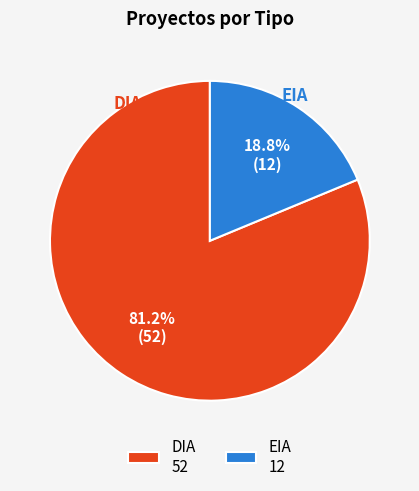

Does EIA account for over 50% of the chart?

No